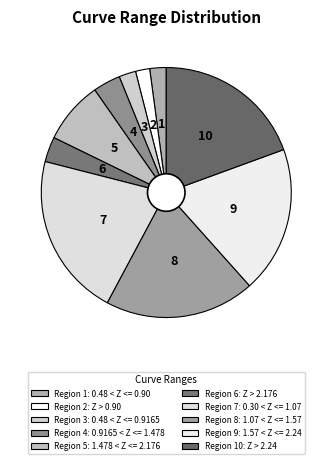

How many segments does this pie chart have?

10